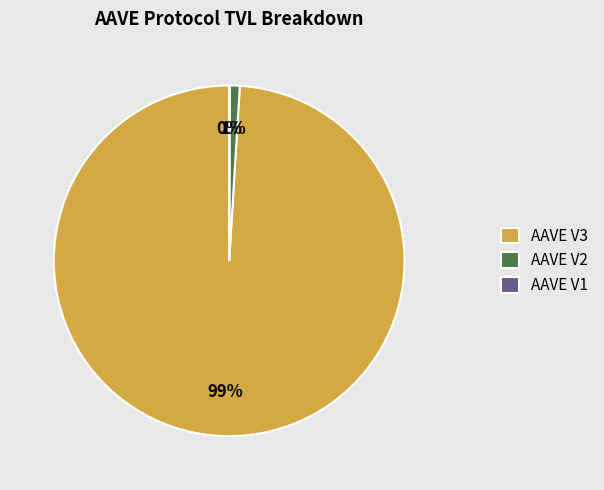

The AAVE V3 slice represents 99% of the pie. True or false?

True